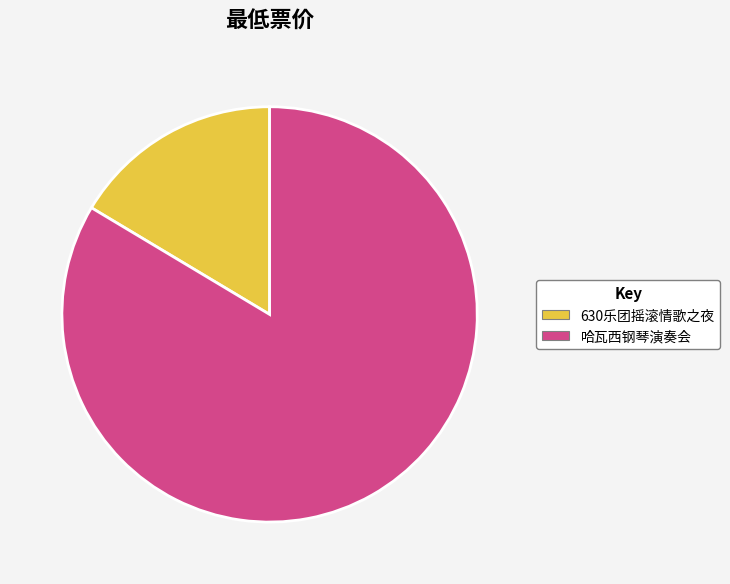

Does any single category account for the majority?

Yes